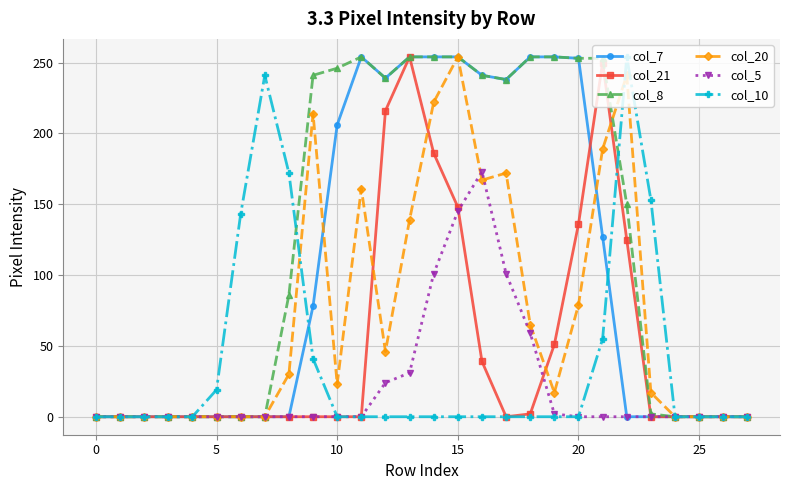

At how many categories does at least one series exceed 189?

15